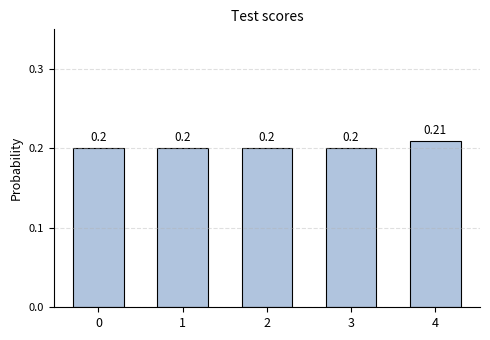

What is the sum of the values at 4 and 3?

0.4